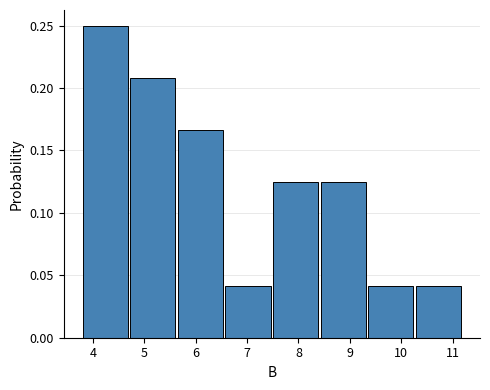

Which range on the x-axis has the tallest bar?

3.8 to 4.7